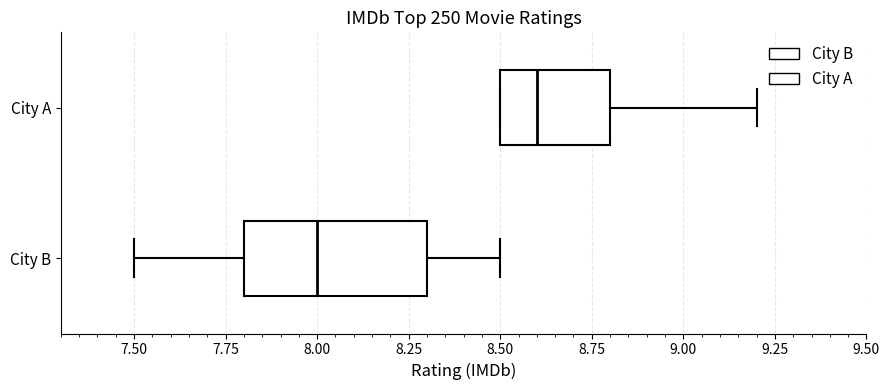

Which box is the widest, from its left edge to its right edge?

City B